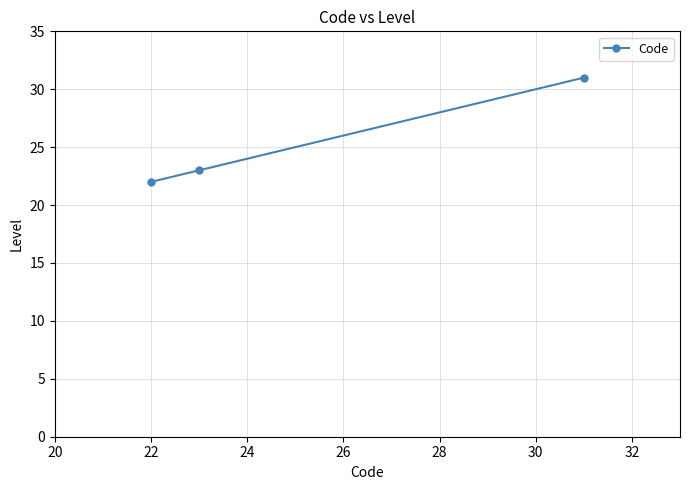

How many values are below 23?

1